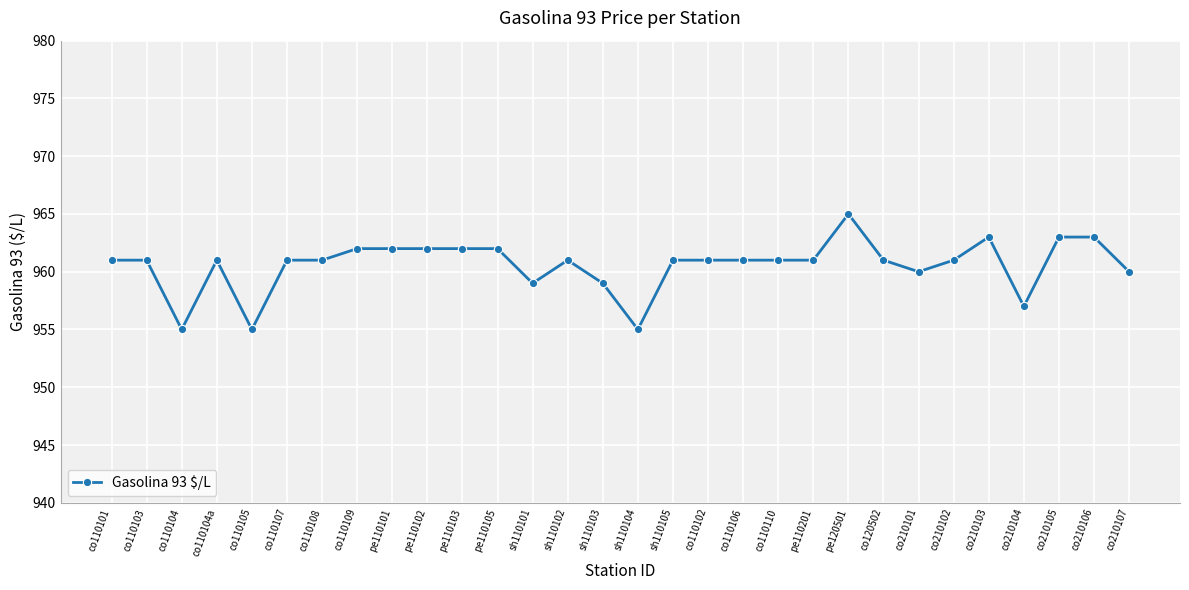

At which category does the data reach its first local valley?

co110104